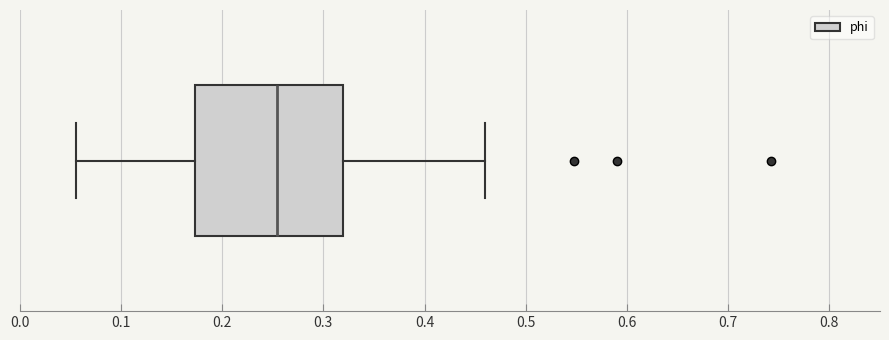

Read this box plot against the x-axis: the position of the median line, the range covered by the box, and the ends of both whiskers. The values are not printed on the chart, so give them approximately, as read against the axis.

median 0.25, box 0.17 to 0.32, whiskers 0.06 to 0.46